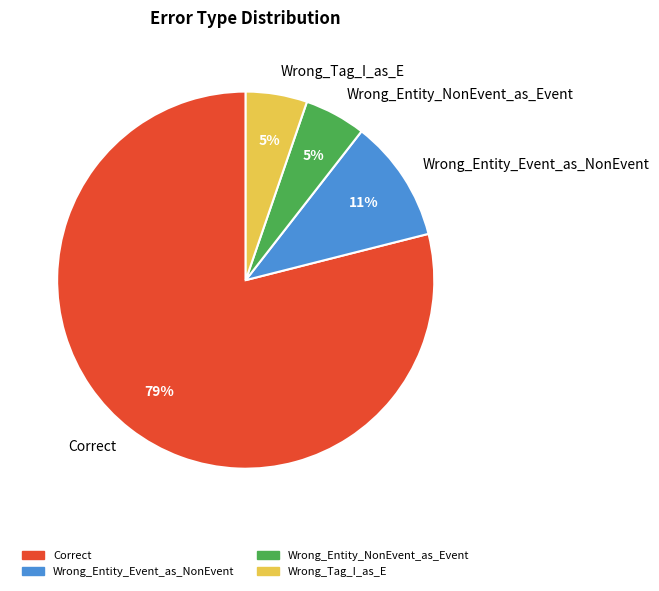

Which category accounts for the majority?

Correct